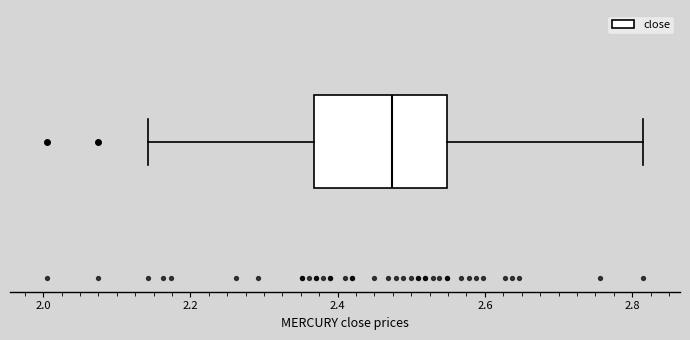

Read this box plot against the x-axis: the position of the median line, the range covered by the box, and the ends of both whiskers. The values are not printed on the chart, so give them approximately, as read against the axis.

median 2.48, box 2.36 to 2.54, whiskers 2.14 to 2.82